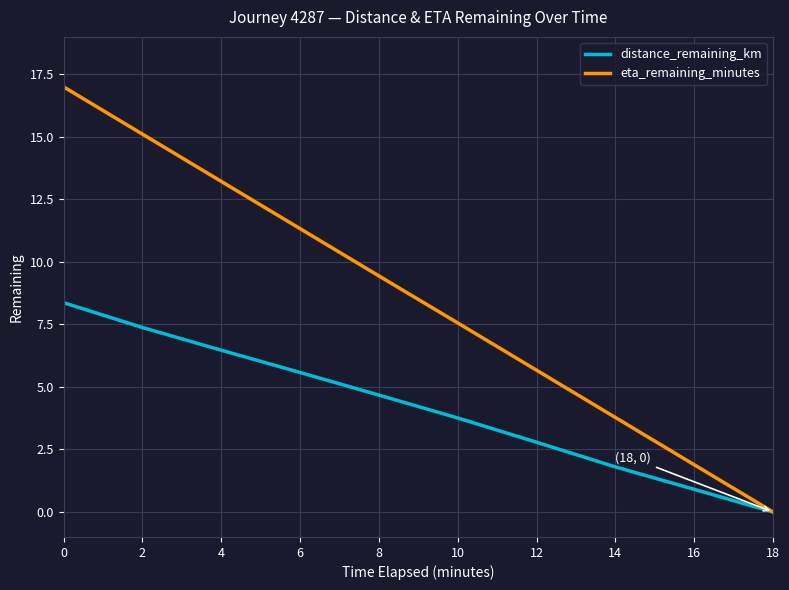

True or false: distance_remaining_km has a value of -4.1 at 18.

False